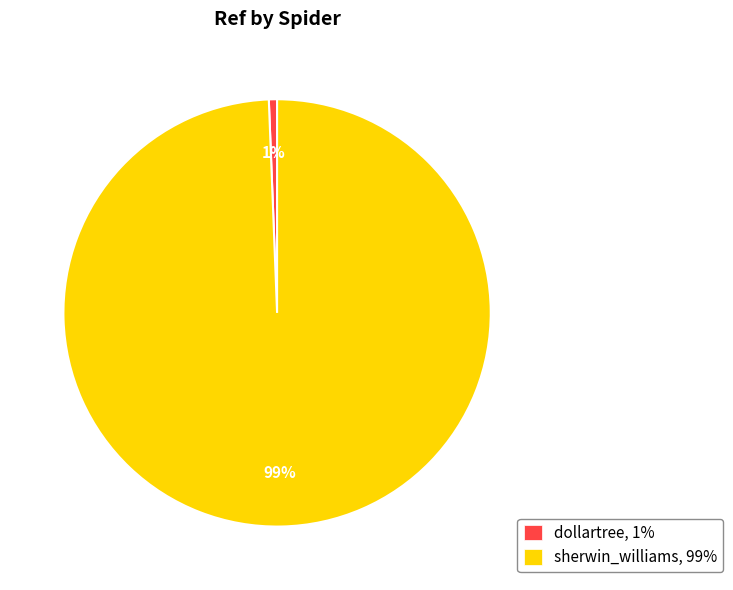

What percentage is the dollartree slice, to the nearest percent?

1%